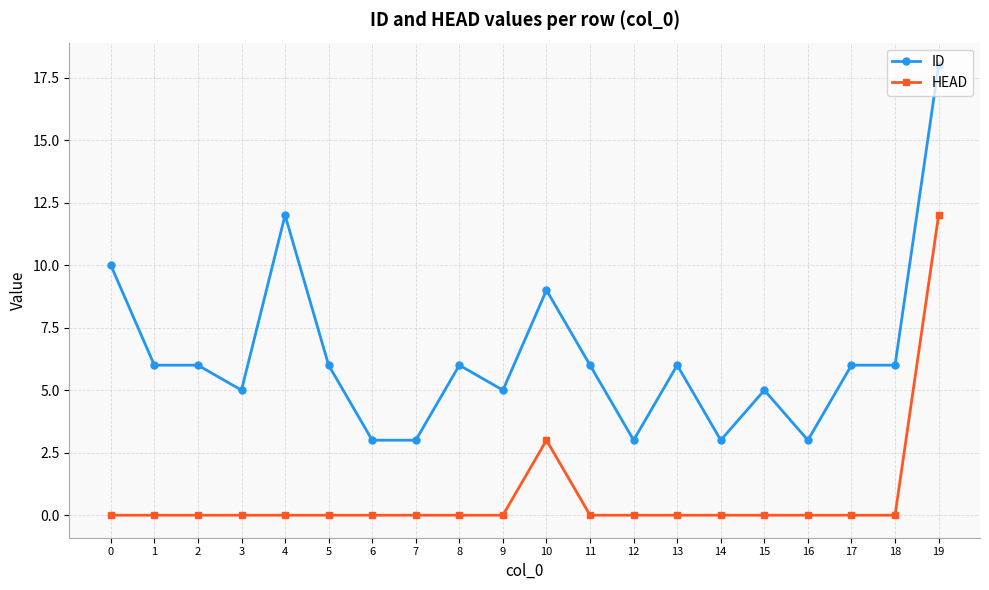

Rank the series by their average value, from highest to lowest.

ID, HEAD